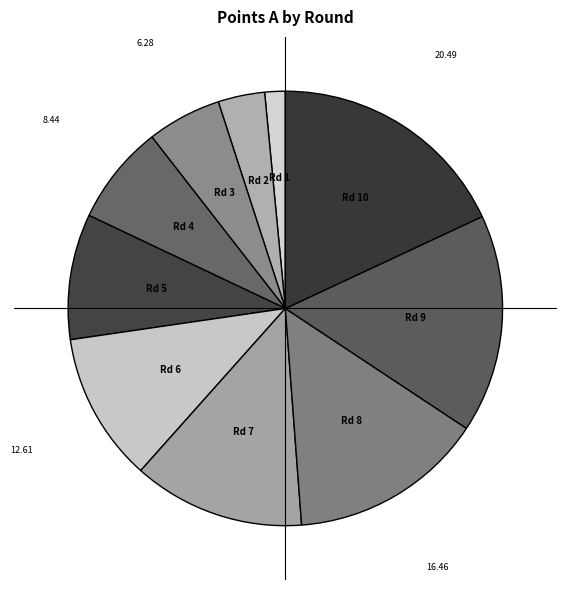

Is there a majority slice in this chart?

No